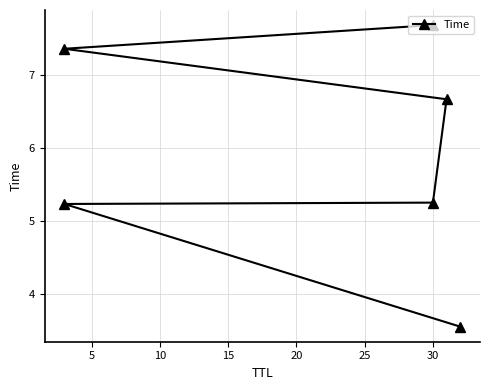

The value at 30 is 10.3. True or false?

False